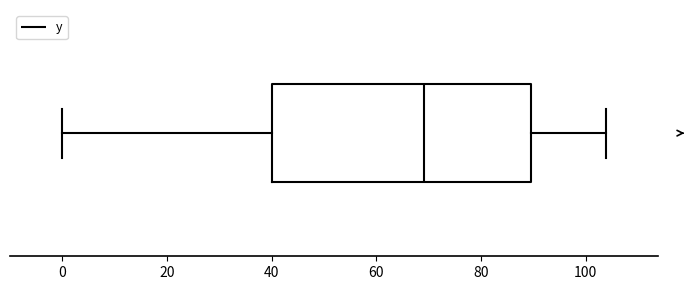

Read this box plot against the x-axis: the position of the median line, the range covered by the box, and the ends of both whiskers. The values are not printed on the chart, so give them approximately, as read against the axis.

median 70, box 40 to 90, whiskers 0 to 104